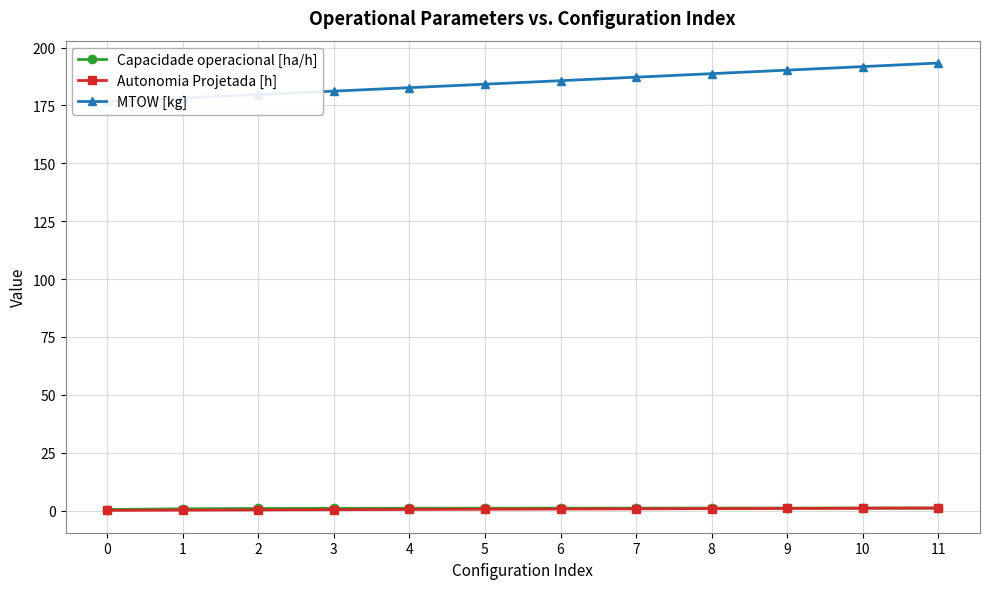

The value of Capacidade operacional [ha/h] at 2 is 0.6. True or false?

False